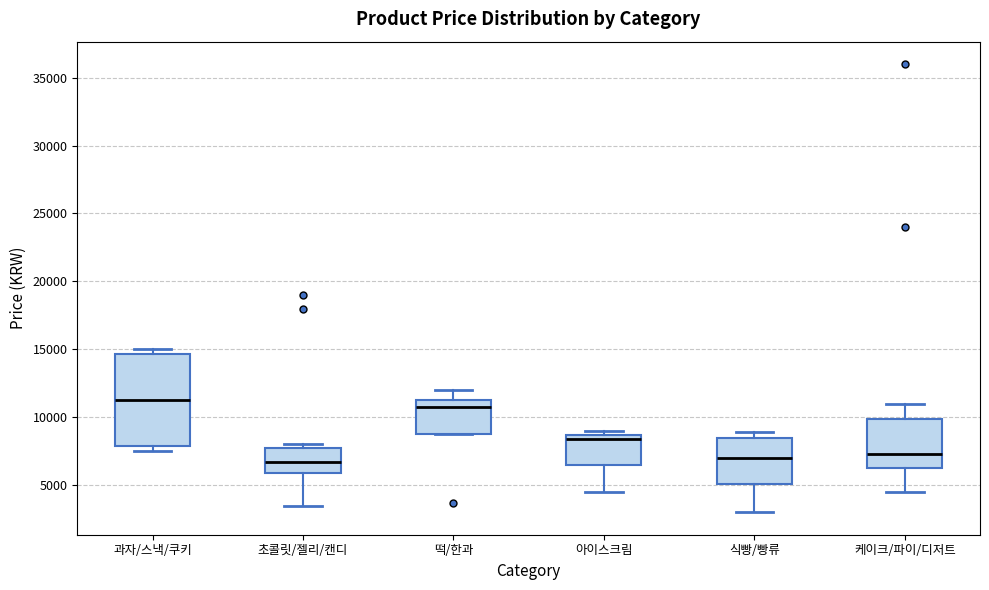

Which box has the highest median line?

과자/스낵/쿠키